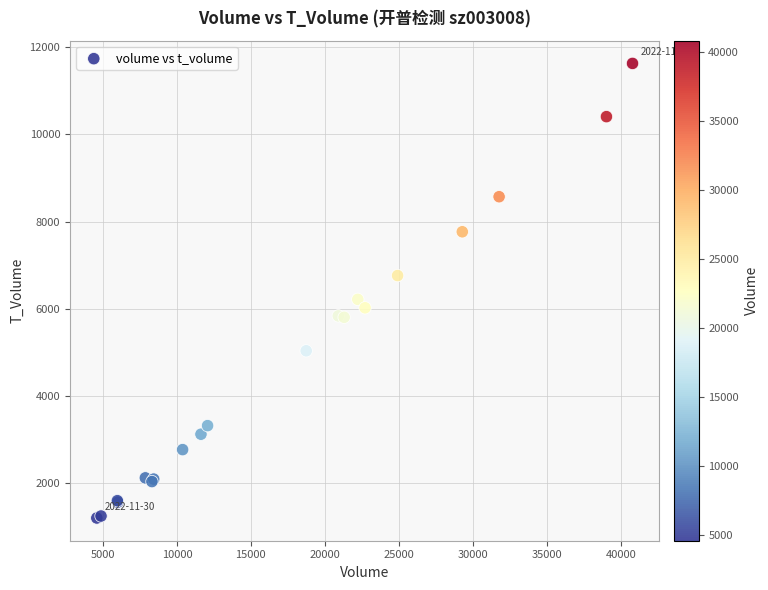

What Y value in the scatter plot is closest to 6416?

6218